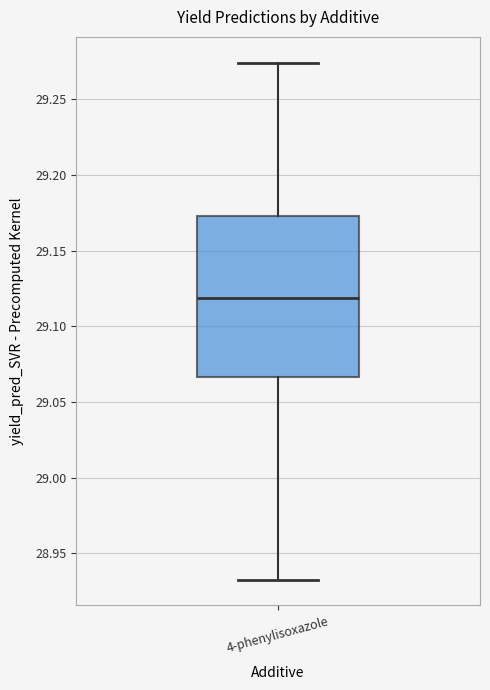

Read this box plot against the y-axis: the position of the median line, the range covered by the box, and the ends of both whiskers. The values are not printed on the chart, so give them approximately, as read against the axis.

median 29.120, box 29.065 to 29.175, whiskers 28.935 to 29.275